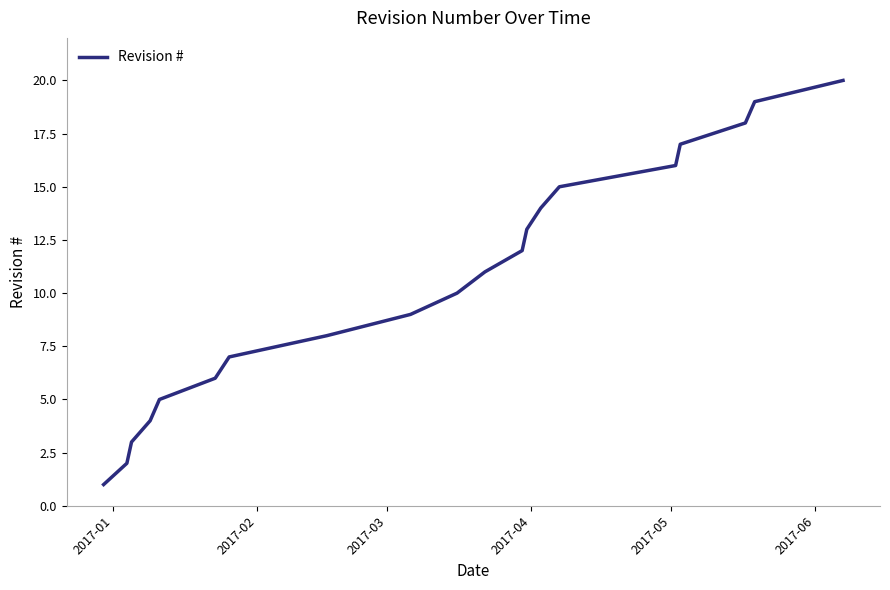

What is the smallest value displayed?

1